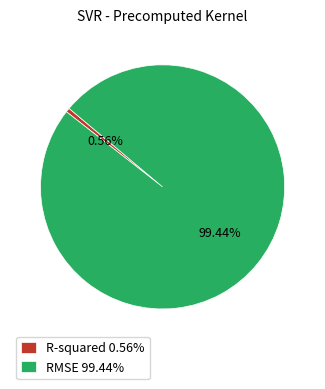

What portion of the pie excludes RMSE?

0.6%